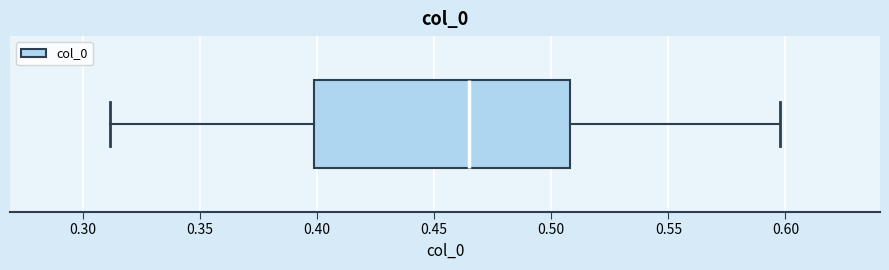

Read this box plot against the x-axis: the position of the median line, the range covered by the box, and the ends of both whiskers. The values are not printed on the chart, so give them approximately, as read against the axis.

median 0.465, box 0.400 to 0.510, whiskers 0.310 to 0.600